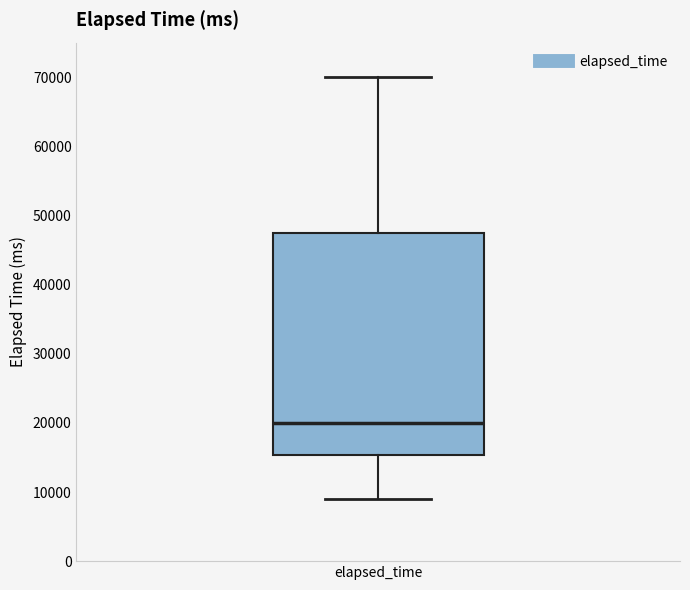

Where does the upper whisker of the box for elapsed_time end on the y-axis? The values are not printed on the chart, so give them approximately, as read against the axis.

70000